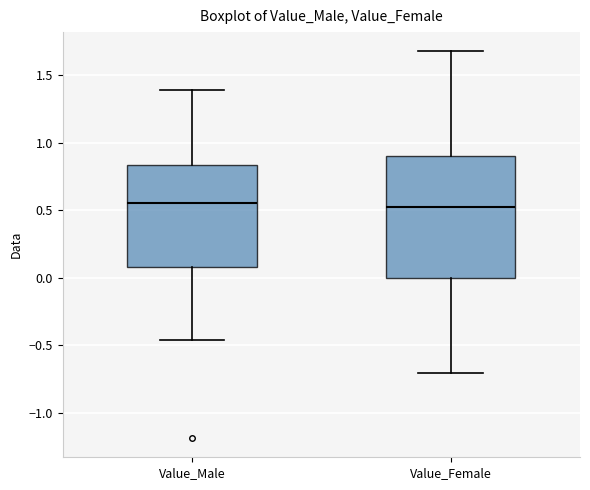

Which box is the tallest, from its lower edge to its upper edge?

Value_Female